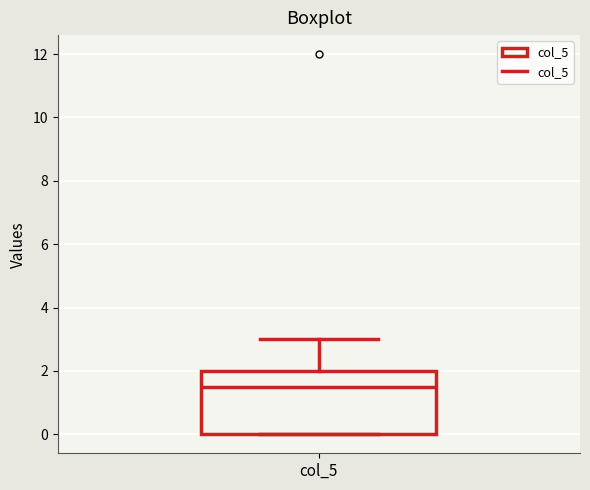

Where does the upper whisker of the box for col_5 end on the y-axis? The values are not printed on the chart, so give them approximately, as read against the axis.

3.0